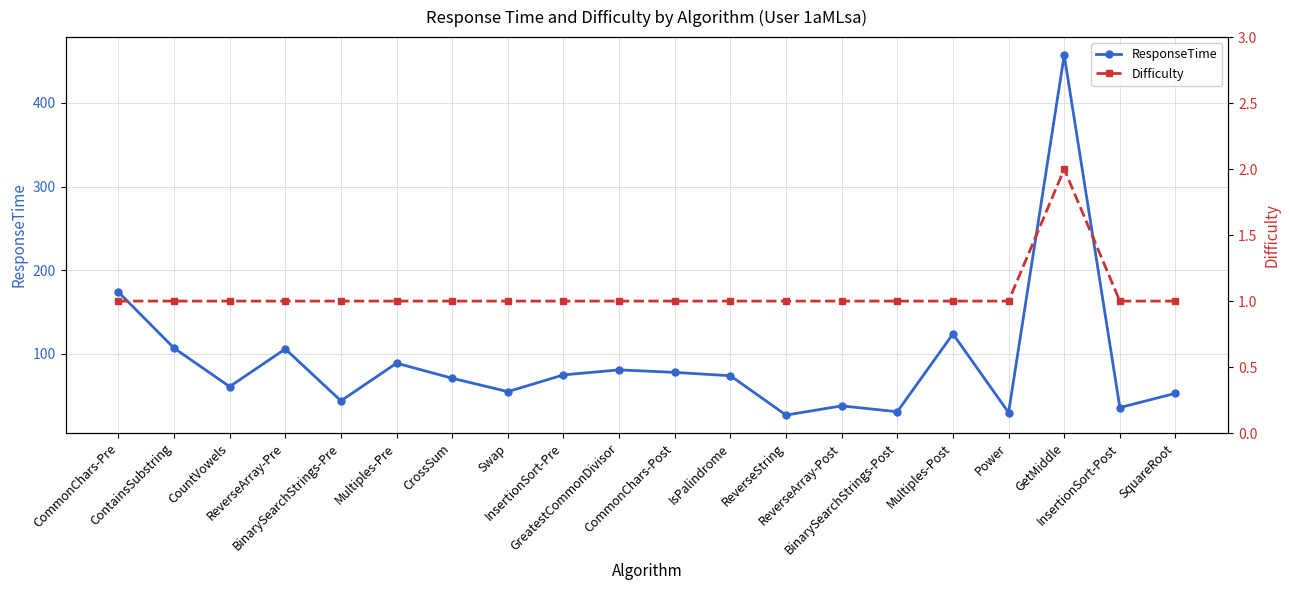

True or false: Difficulty and ResponseTime intersect in this chart.

False